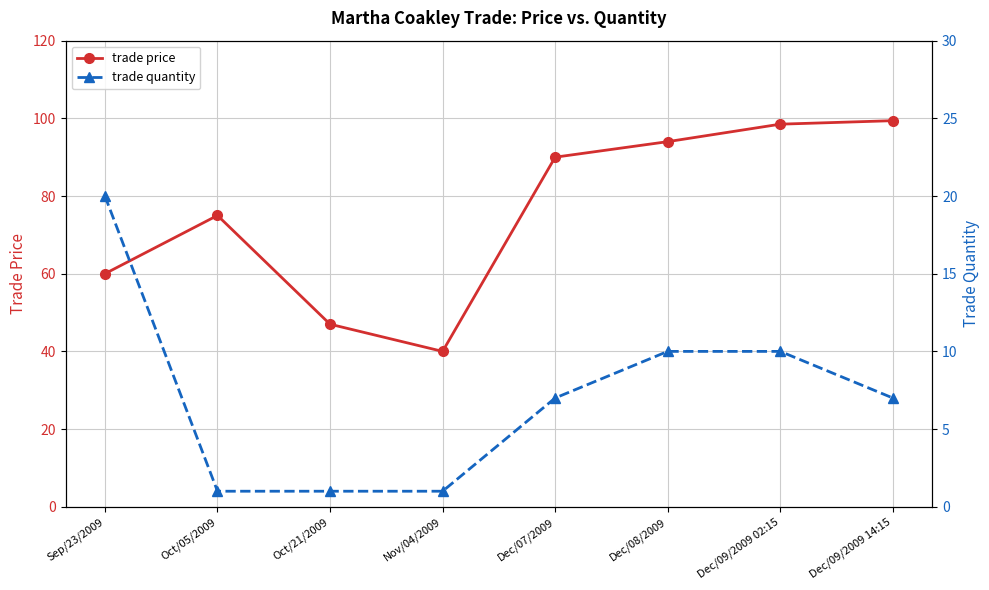

What is the value of the trade price point at the 2nd from the left?

75.0